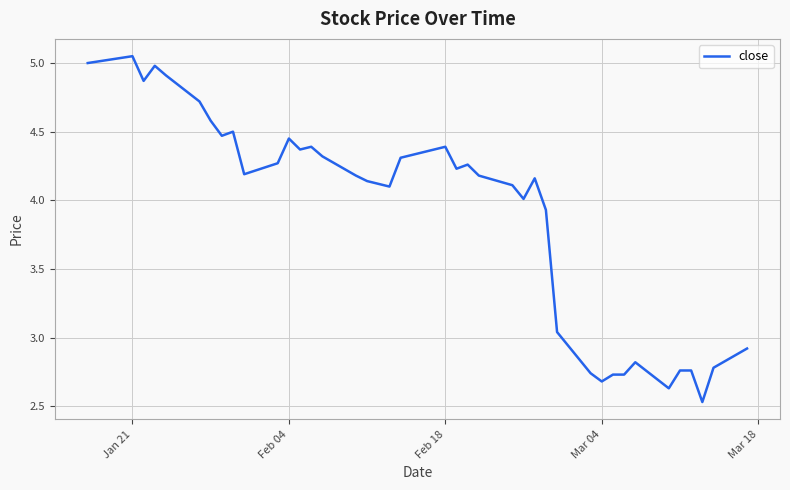

True or false: the data shows 2.1 at Feb 18.

False